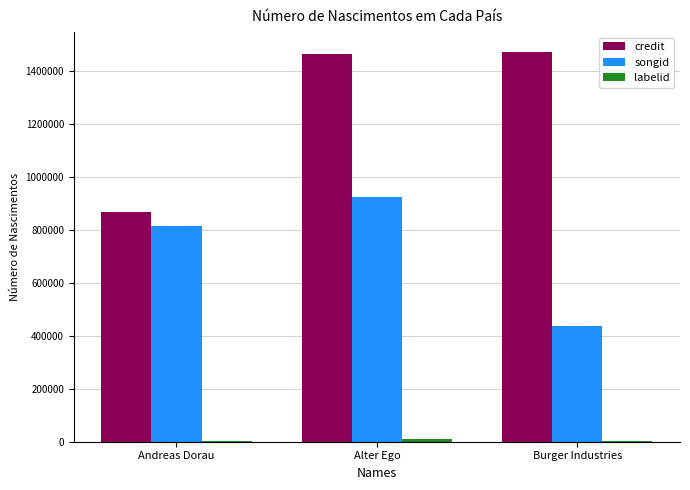

The value of credit at Alter Ego is 1463740. True or false?

True